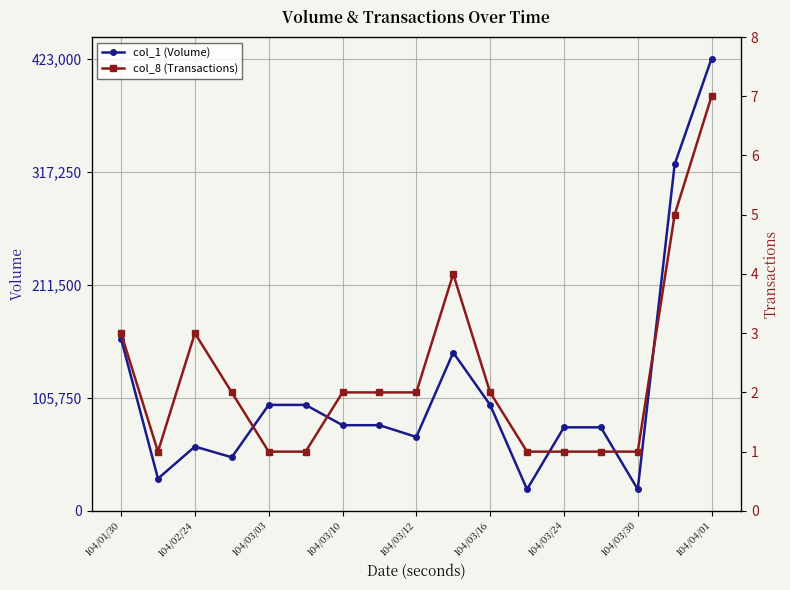

What is the total value across all series at 9?

148004